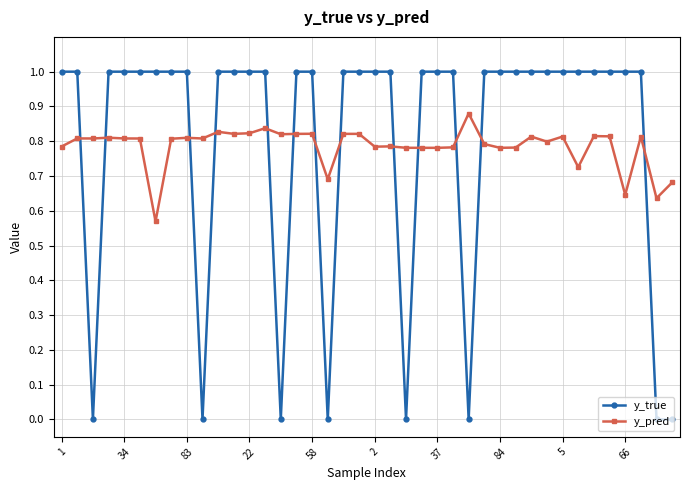

True or false: y_pred and y_true cross at least once.

True